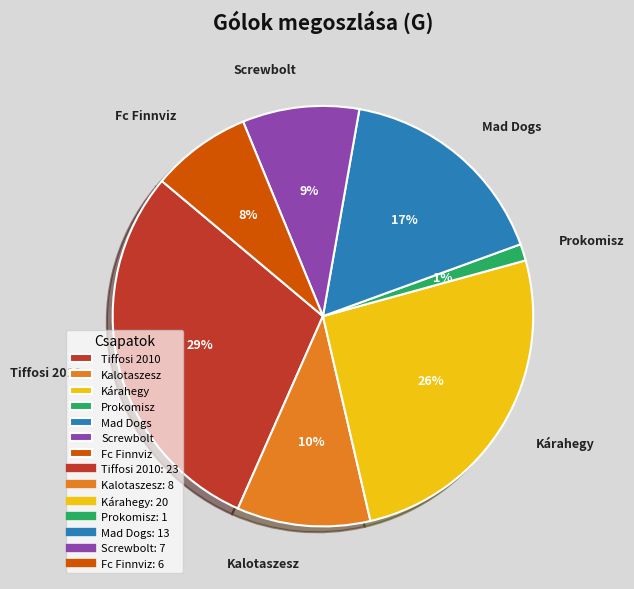

Which category has the biggest portion of the pie?

Tiffosi 2010